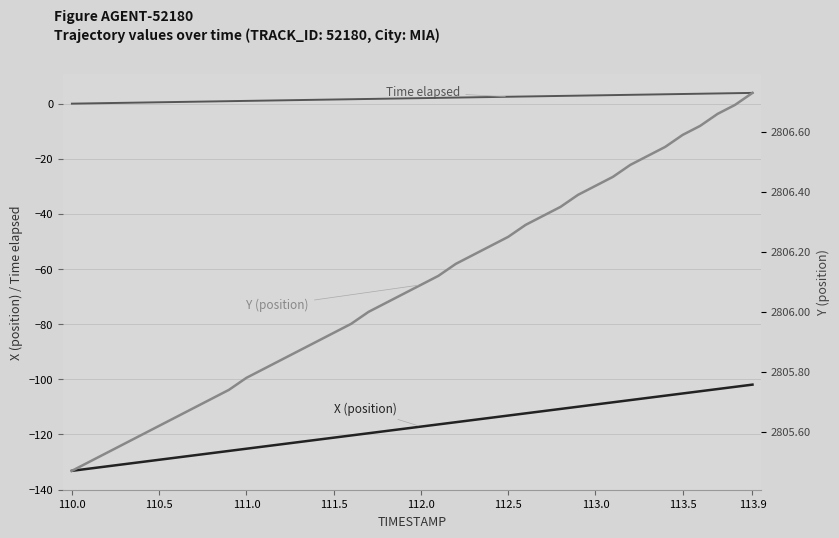

True or false: Y (position) has more than 1 points higher than both neighbors.

False